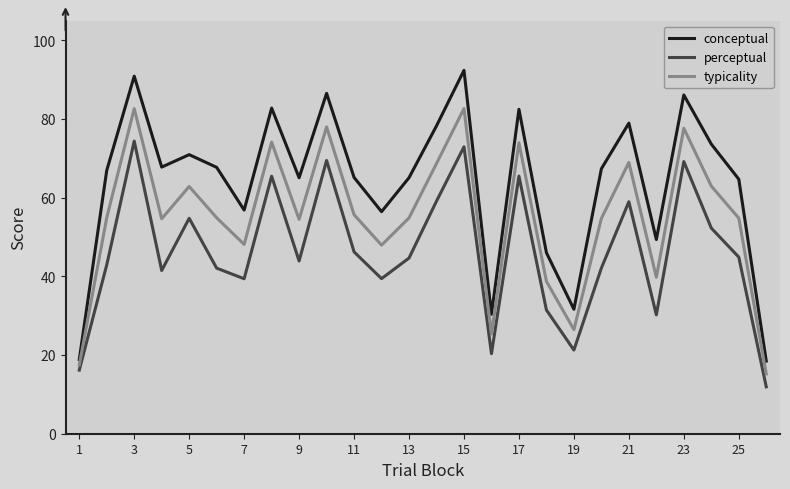

Which series has the largest range (max minus min)?

conceptual